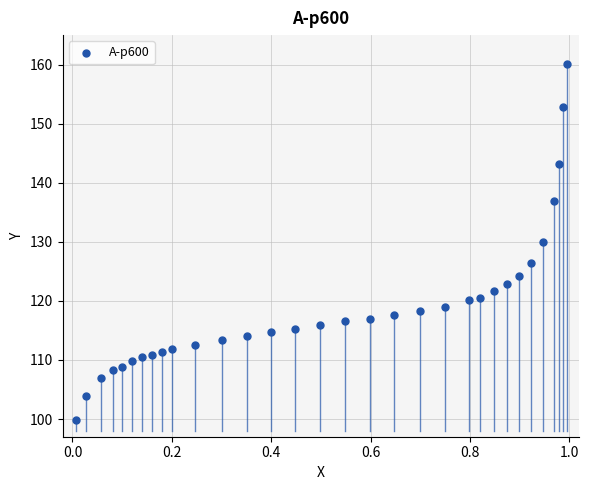

What Y value in the scatter plot is closest to 129?

130.0